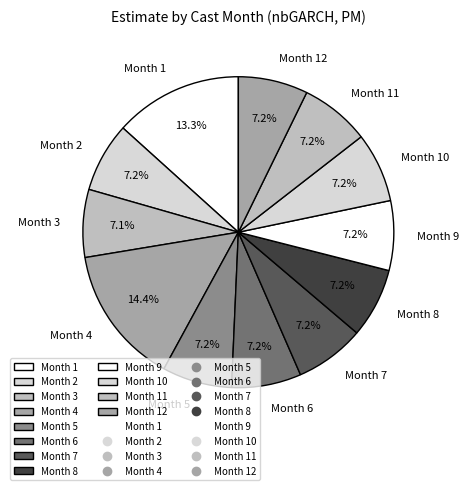

Is the sum of Month 7 and Month 10 greater than half?

No